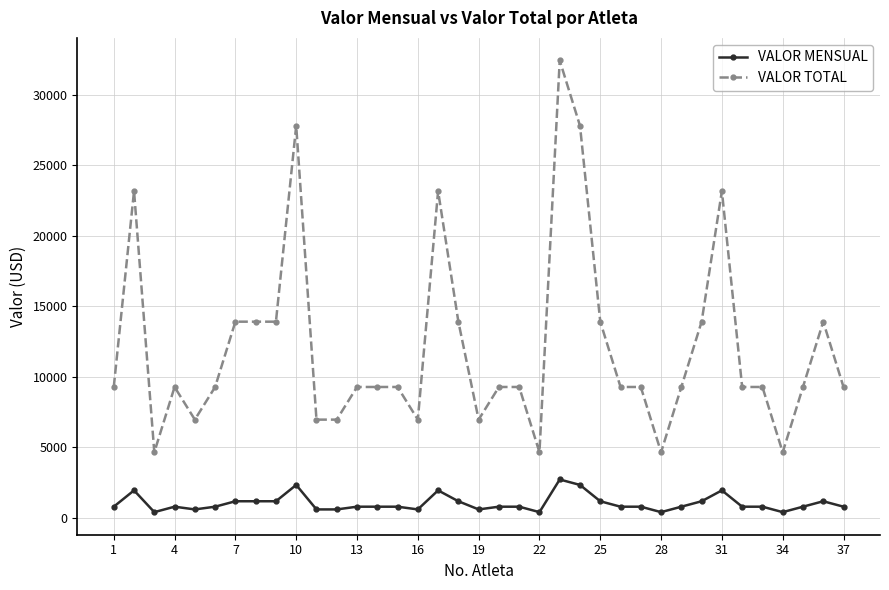

What is the value of the VALOR TOTAL point at the 27th from the left?

9264